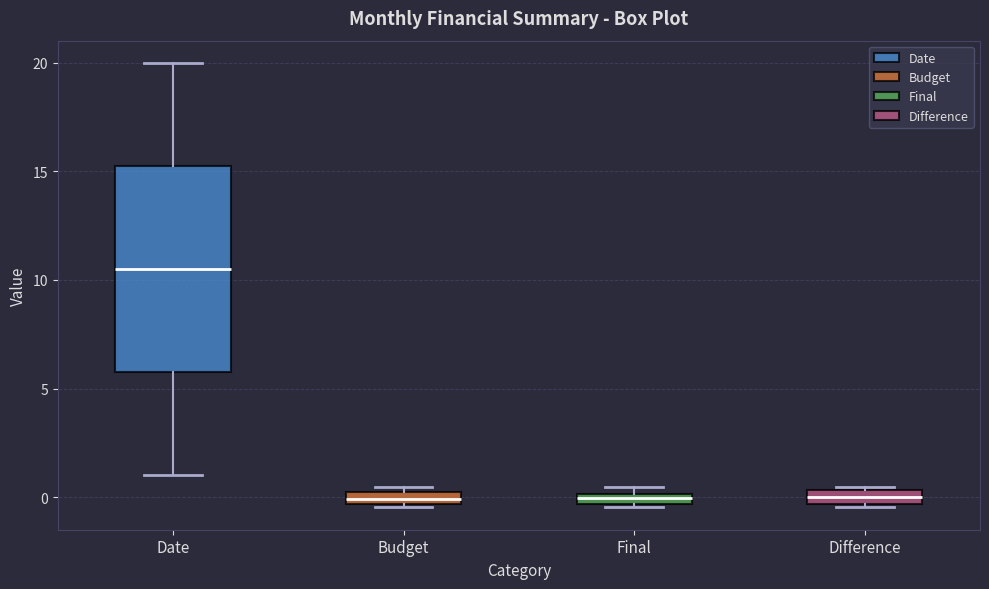

Where does the upper whisker of the box for Date end on the y-axis? The values are not printed on the chart, so give them approximately, as read against the axis.

20.0